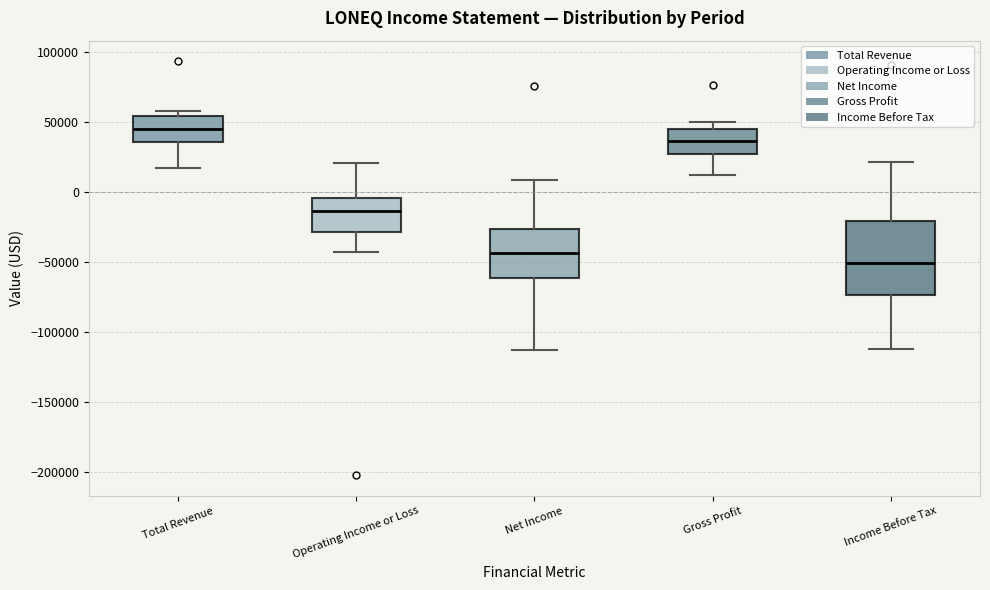

Reading left to right, read every box against the y-axis: the position of its median line, the range the box covers, and the ends of its whiskers. The values are not printed on the chart, so give them approximately, as read against the axis.

Total Revenue: median 45000, box 35000 to 55000, whiskers 15000 to 60000
Operating Income or Loss: median -15000, box -30000 to -5000, whiskers -45000 to 20000
Net Income: median -45000, box -60000 to -25000, whiskers -115000 to 10000
Gross Profit: median 35000, box 25000 to 45000, whiskers 10000 to 50000
Income Before Tax: median -50000, box -75000 to -20000, whiskers -110000 to 20000